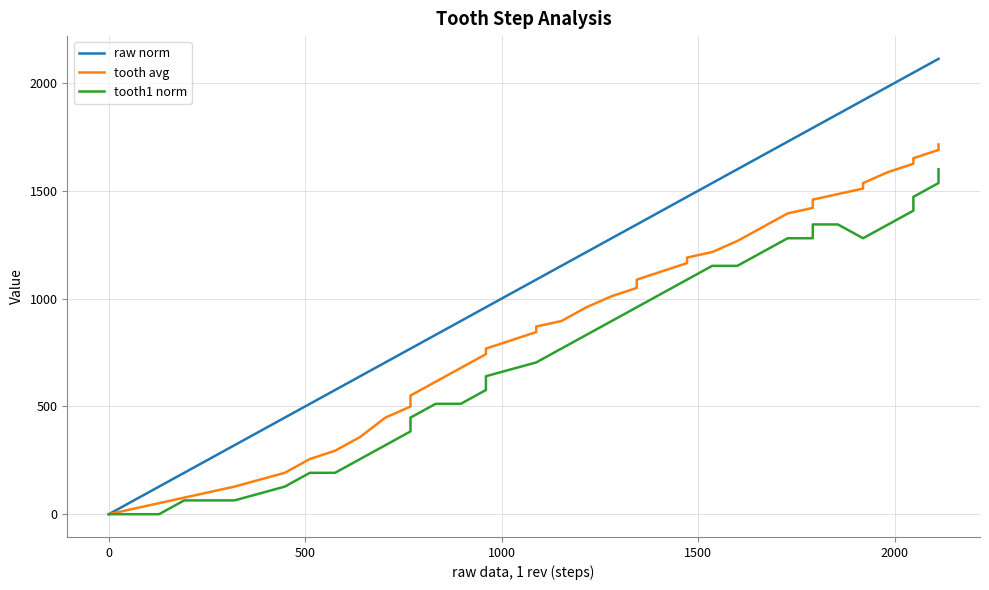

Does the chart have visible grid lines?

Yes